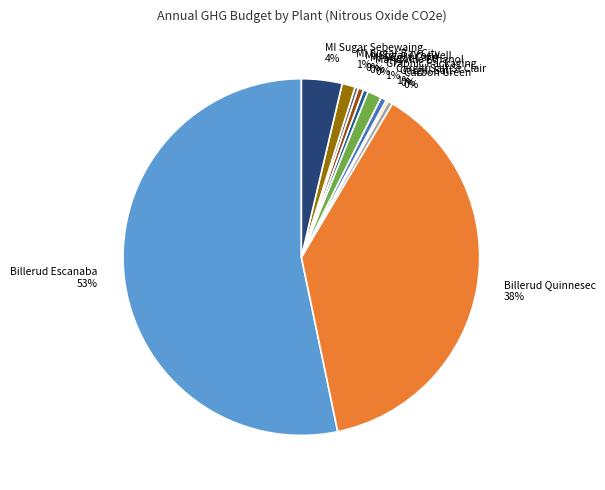

Do MI Sugar Bay City and Carbon Green together represent more than half of the pie?

No